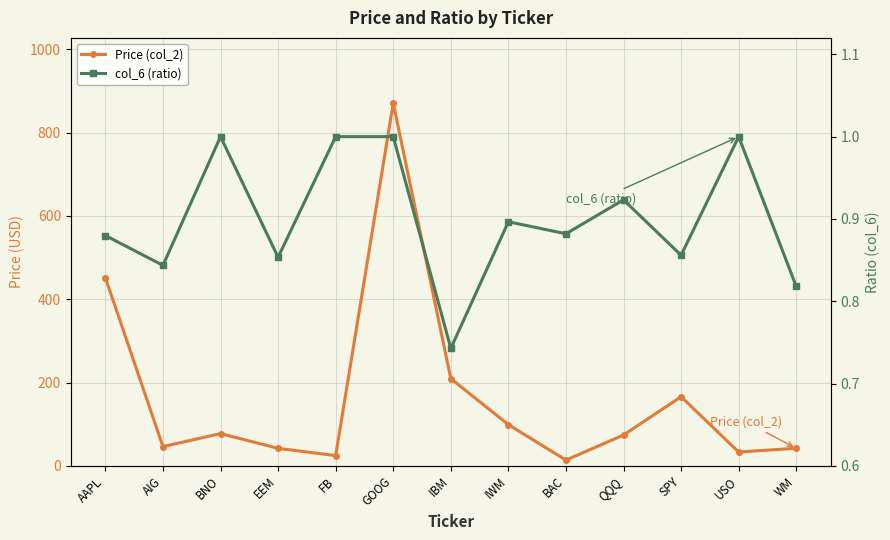

Rank the series by their average value, from lowest to highest.

col_6 (ratio), Price (col_2)